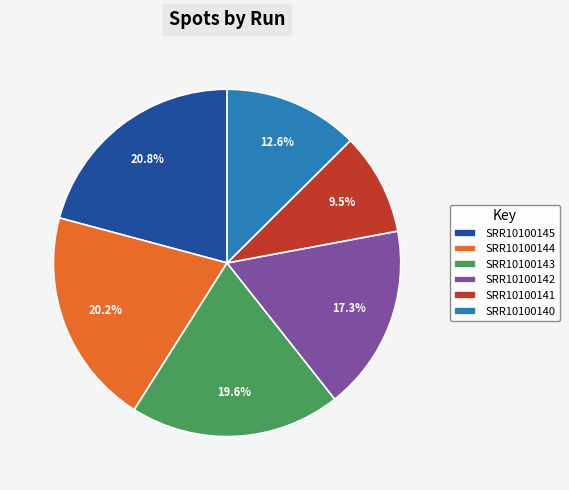

To the nearest percent, what is the difference between the largest and smallest slice percentages?

11%